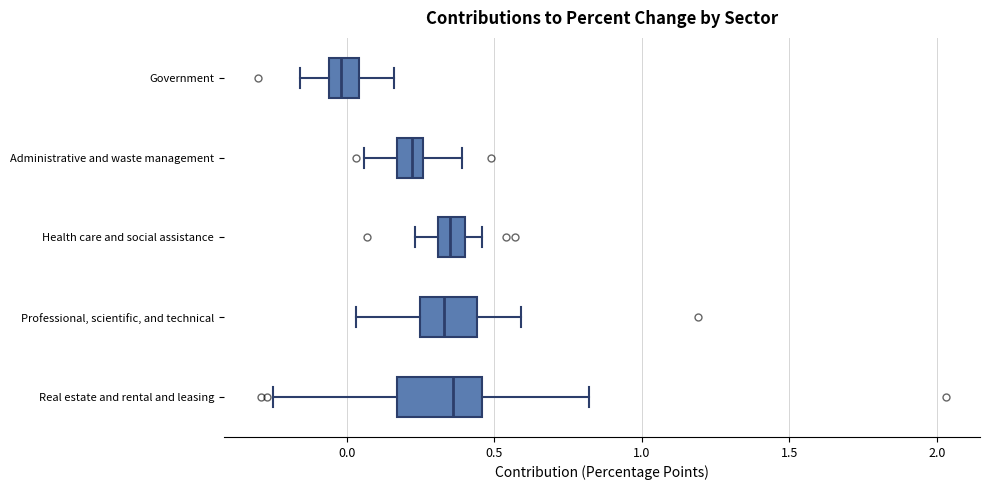

Where does the left whisker of the box for Government end on the x-axis? The values are not printed on the chart, so give them approximately, as read against the axis.

-0.15